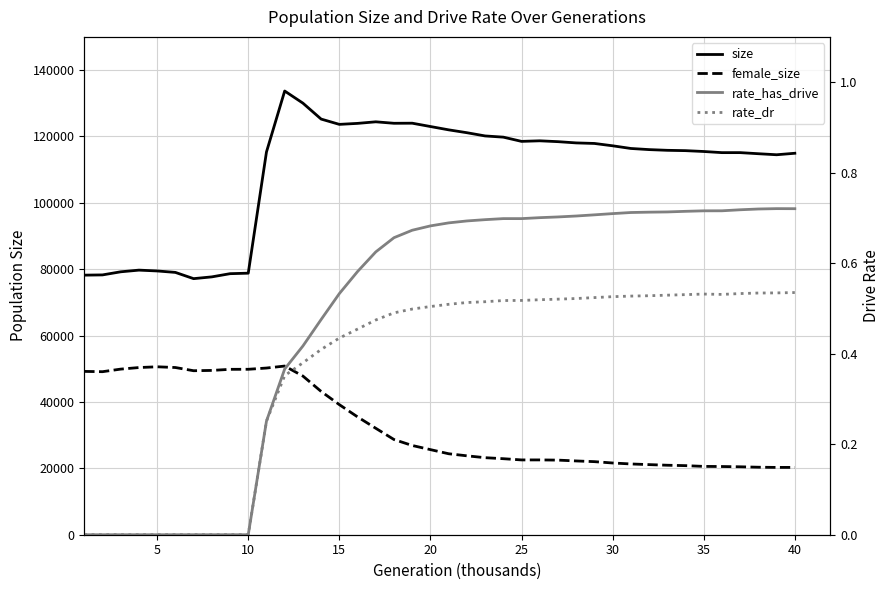

Between 24 and 25, which series saw the biggest shift?

size